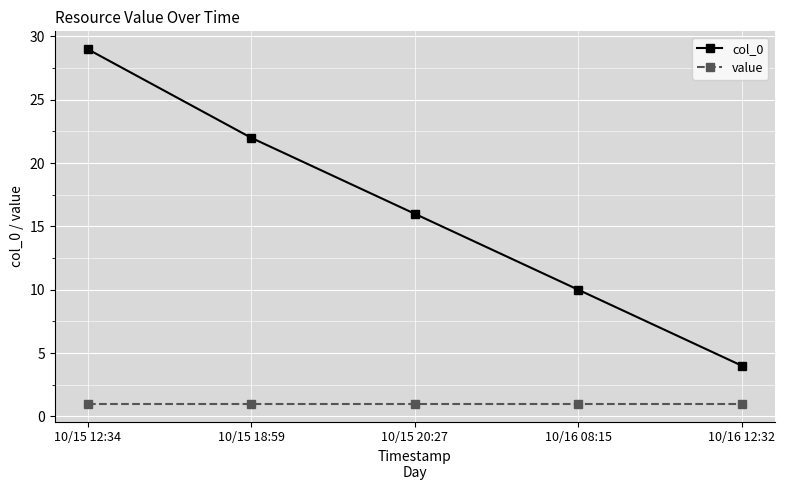

Reading right to left, list all the values displayed in this chart.

col_0: 10/16 12:32=4	10/16 08:15=10	10/15 20:27=16	10/15 18:59=22	10/15 12:34=29
value: 10/16 12:32=1	10/16 08:15=1	10/15 20:27=1	10/15 18:59=1	10/15 12:34=1